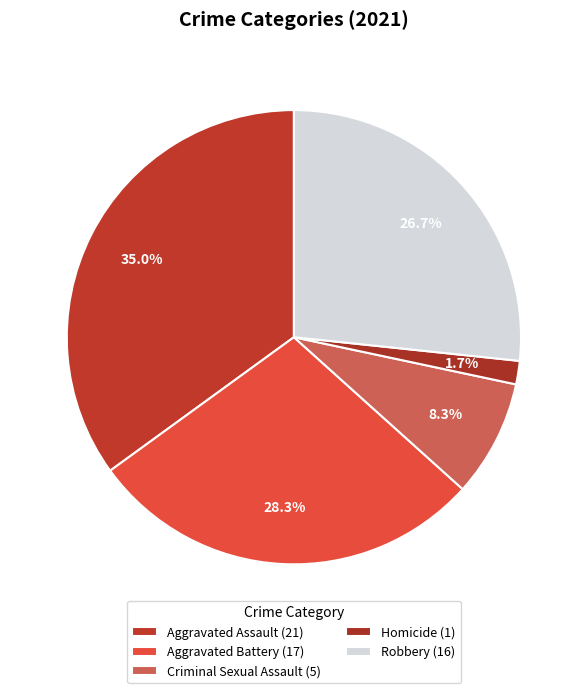

Does Aggravated Battery represent more than half of the total?

No